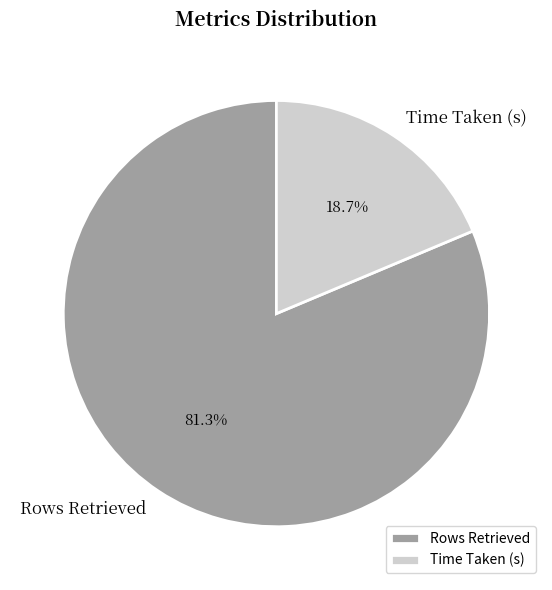

Which has a higher value, Rows Retrieved or Time Taken (s)?

Rows Retrieved